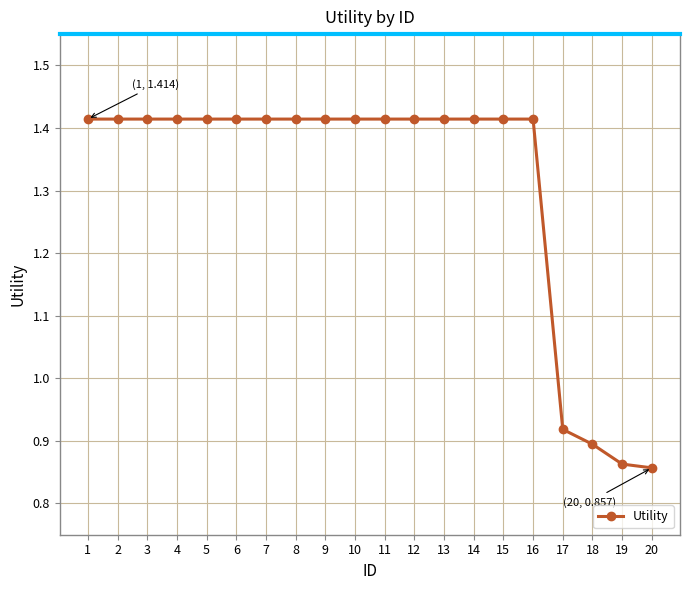

The value at 10 is 0.9. True or false?

False